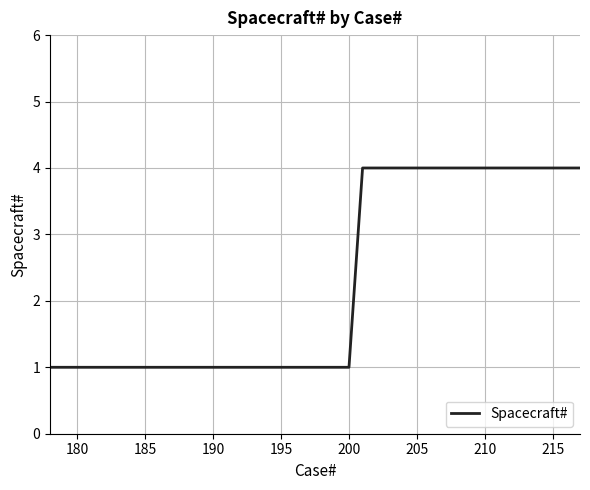

What is the greatest value displayed?

4